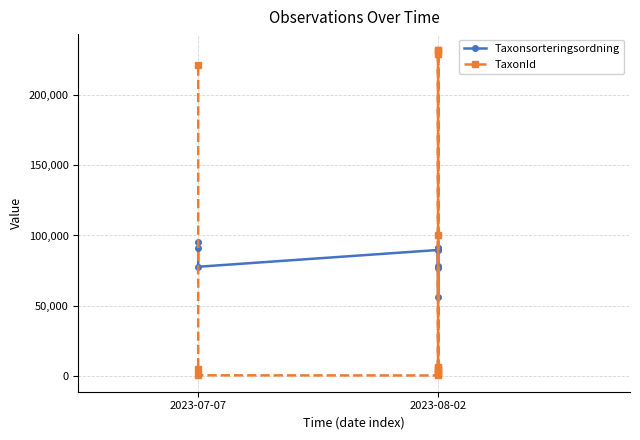

Which series ends up on top after the final intersection of TaxonId and Taxonsorteringsordning?

TaxonId